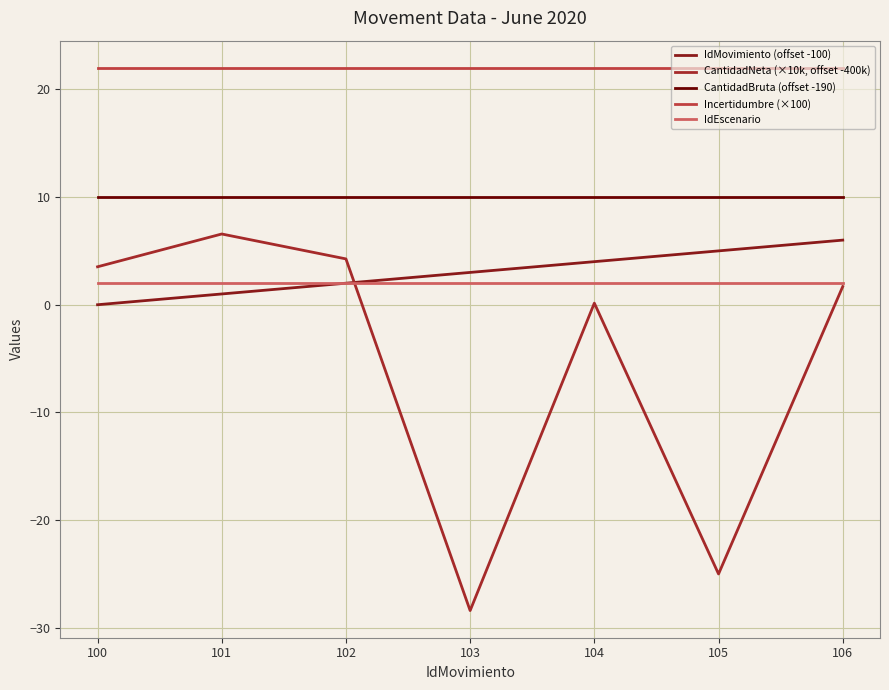

What is the difference between the CantidadNeta (×10k, offset -400k) values at 100 and 106?

1.8